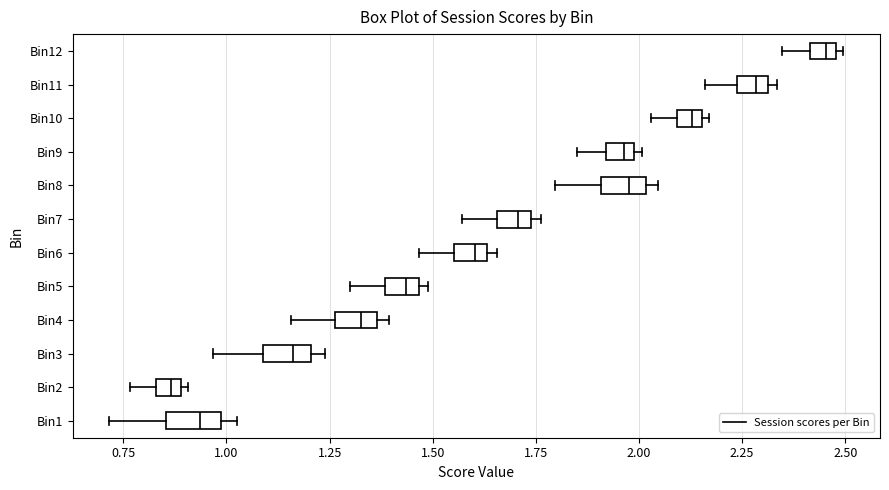

Which box's median line is the furthest to the left?

Bin2